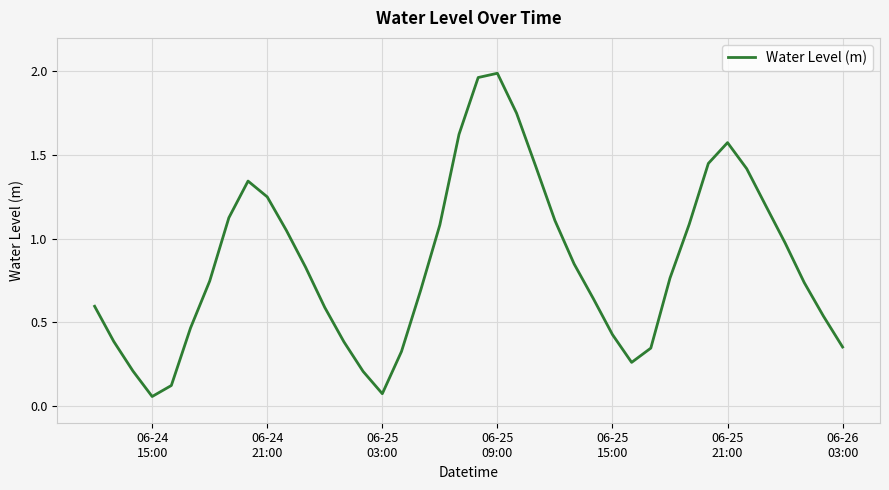

What is the difference between the maximum and minimum values?

1.9